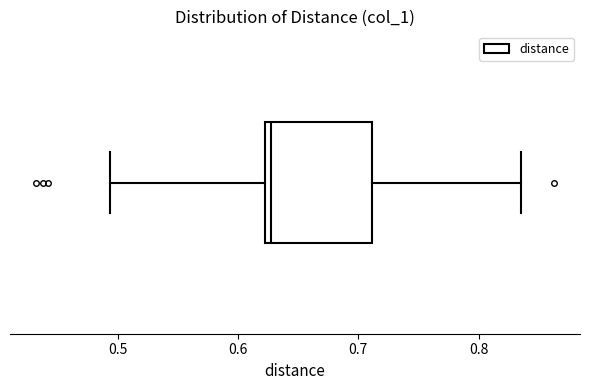

Transcribe this box plot: give where the median line is, the range the box spans, and where the two whiskers end, as read against the x-axis. The values are not printed on the chart, so give them approximately, as read against the axis.

median 0.63, box 0.62 to 0.71, whiskers 0.49 to 0.83